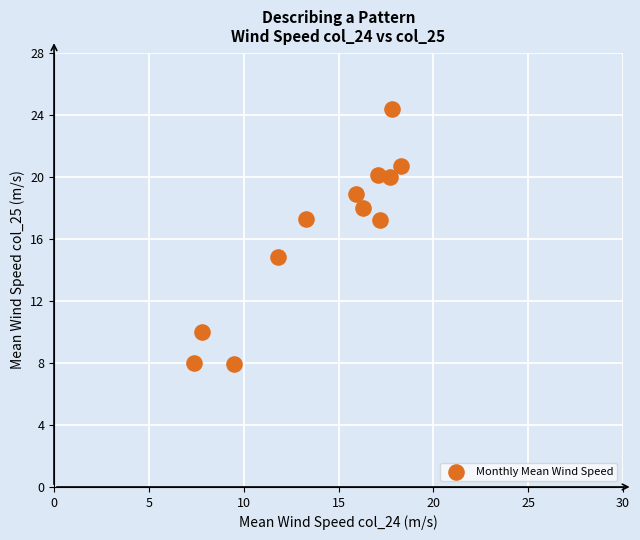

What is the average Y value?

16.4